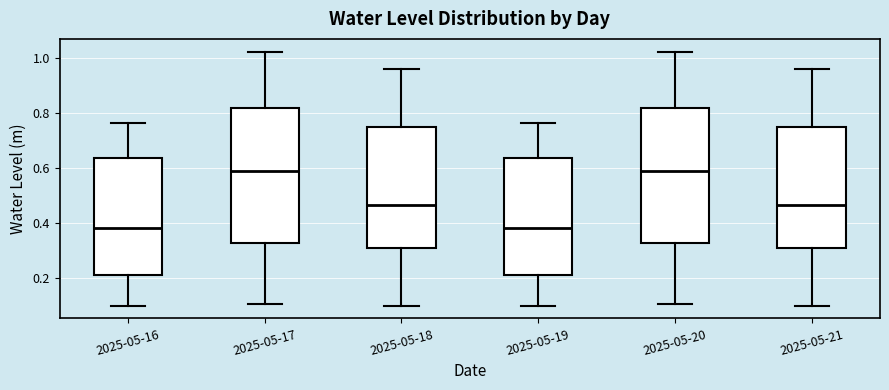

Reading left to right, read every box against the y-axis: the position of its median line, the range the box covers, and the ends of its whiskers. The values are not printed on the chart, so give them approximately, as read against the axis.

2025-05-16: median 0.38, box 0.20 to 0.64, whiskers 0.10 to 0.76
2025-05-17: median 0.58, box 0.32 to 0.82, whiskers 0.10 to 1.02
2025-05-18: median 0.46, box 0.30 to 0.76, whiskers 0.10 to 0.96
2025-05-19: median 0.38, box 0.20 to 0.64, whiskers 0.10 to 0.76
2025-05-20: median 0.58, box 0.32 to 0.82, whiskers 0.10 to 1.02
2025-05-21: median 0.46, box 0.30 to 0.76, whiskers 0.10 to 0.96